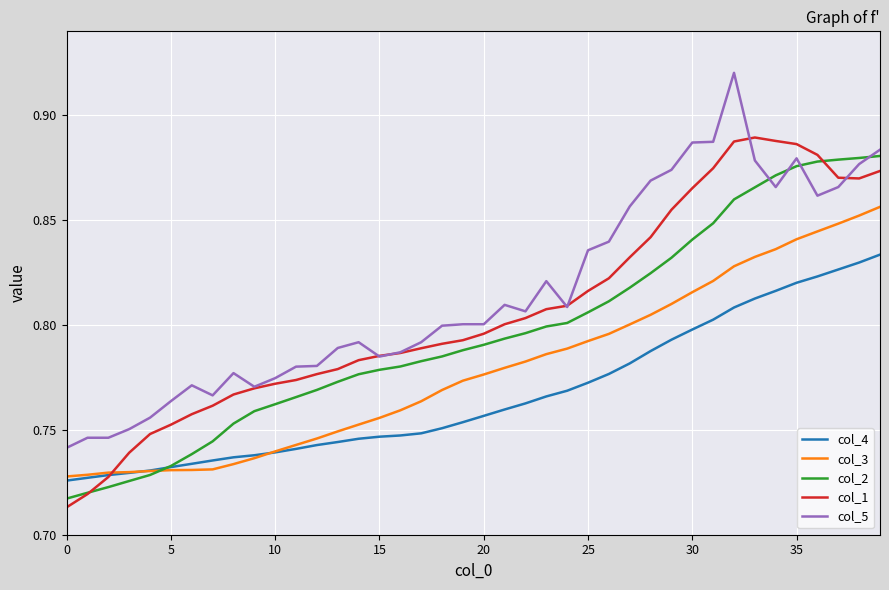

True or false: col_4 and col_5 intersect in this chart.

False